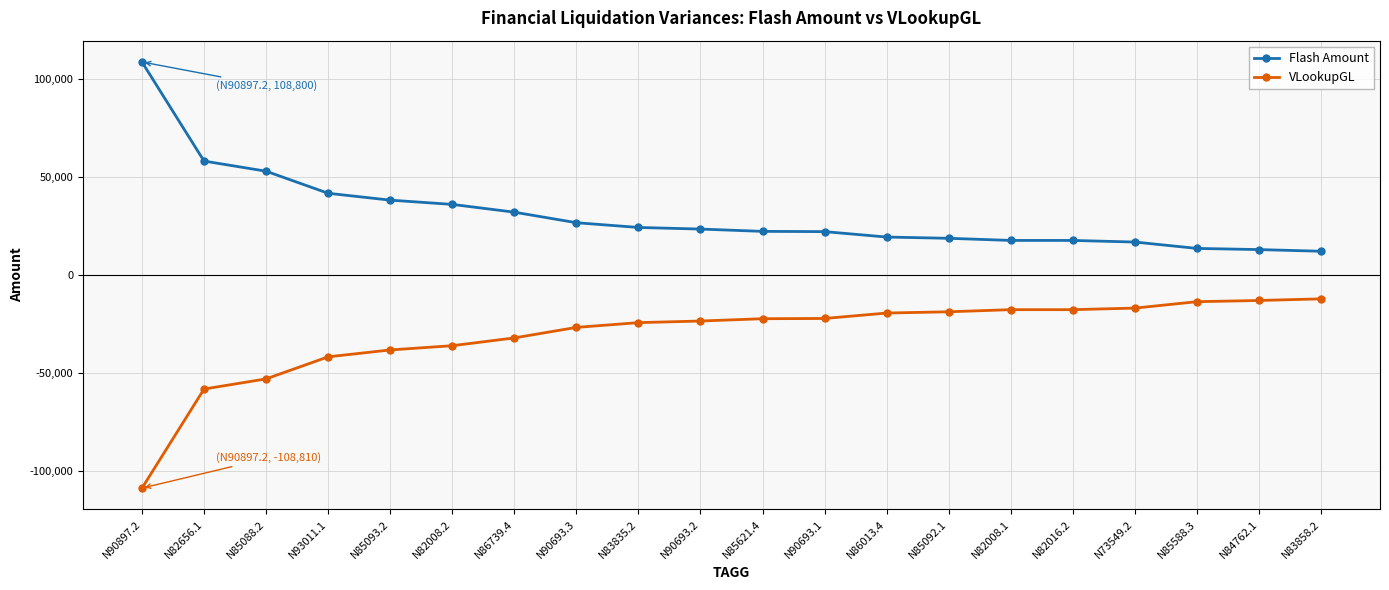

What is the total value across all series at N90693.3?

-3.0